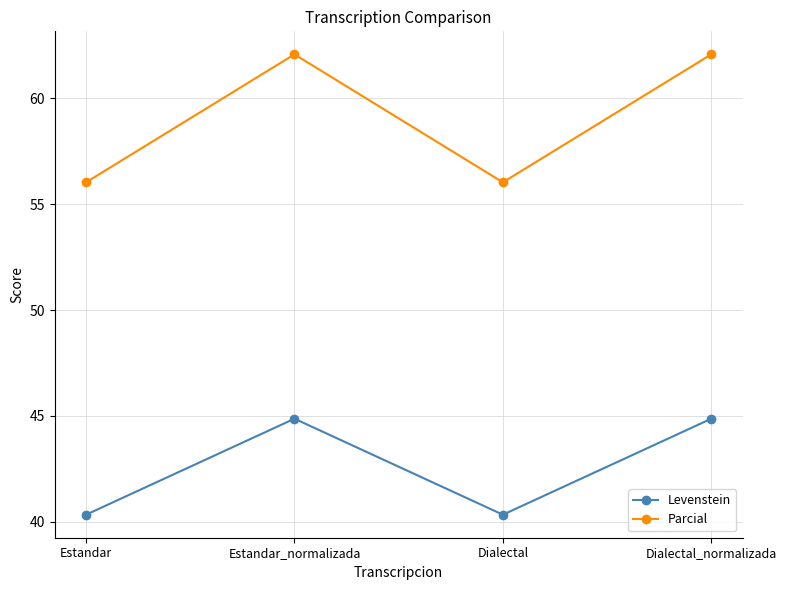

How many values in the Parcial series exceed 62?

2